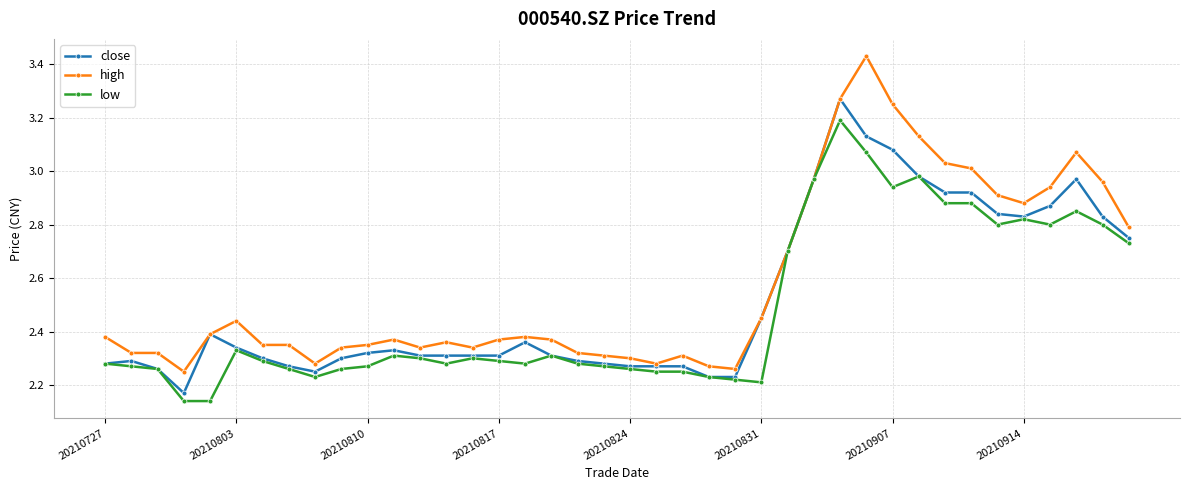

Which series has the widest spread of values?

high